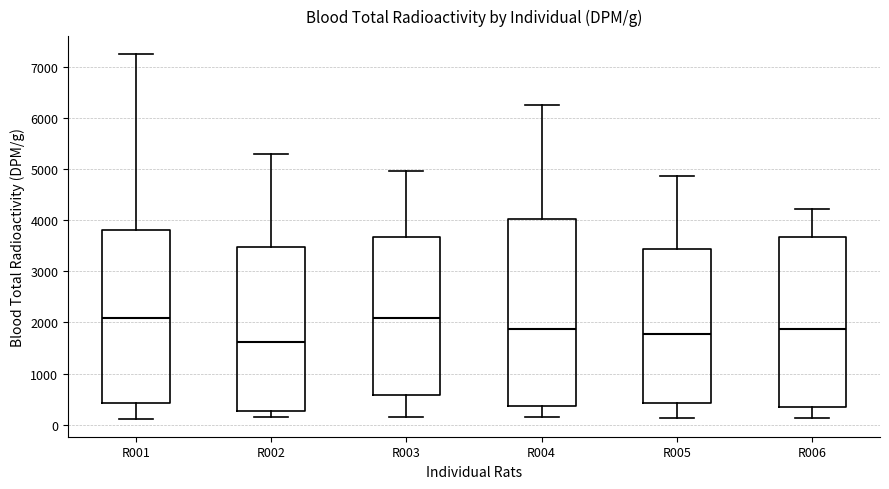

Where is the upper edge of the box for R004 on the y-axis? The values are not printed on the chart, so give them approximately, as read against the axis.

4000